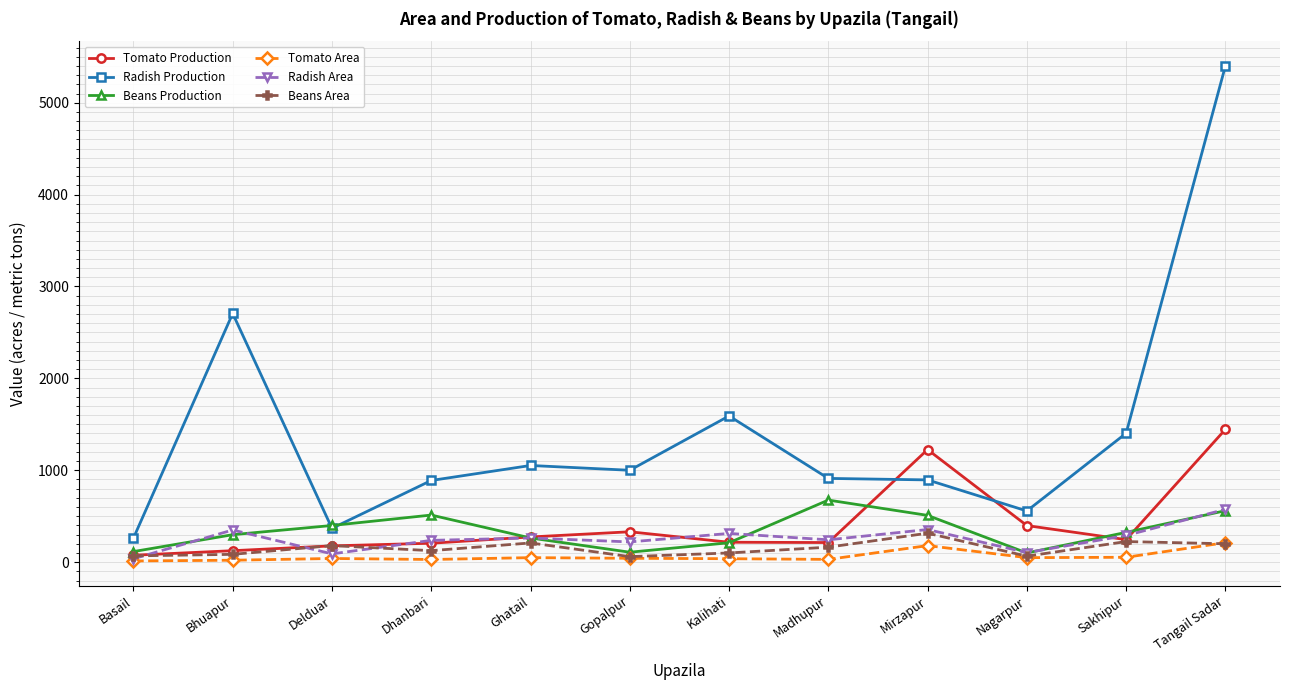

What are all the series names shown in the legend?

Tomato Production, Radish Production, Beans Production, Tomato Area, Radish Area, Beans Area